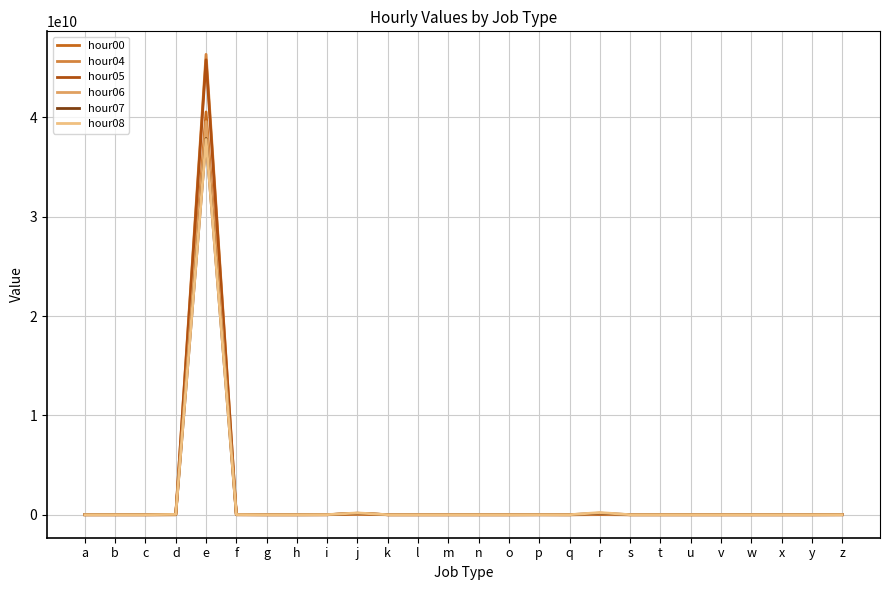

What is the value of the hour04 point at the 9th from the left?

1099796